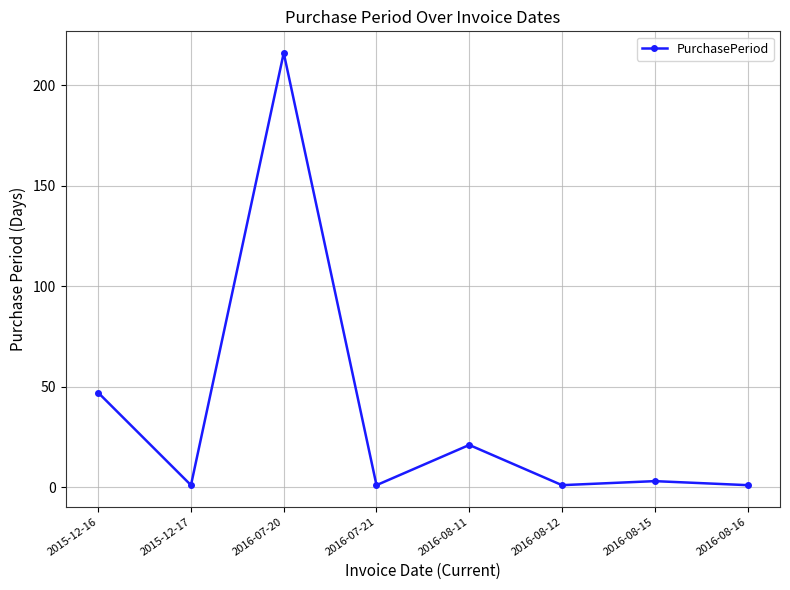

What is the sum of all values?

291